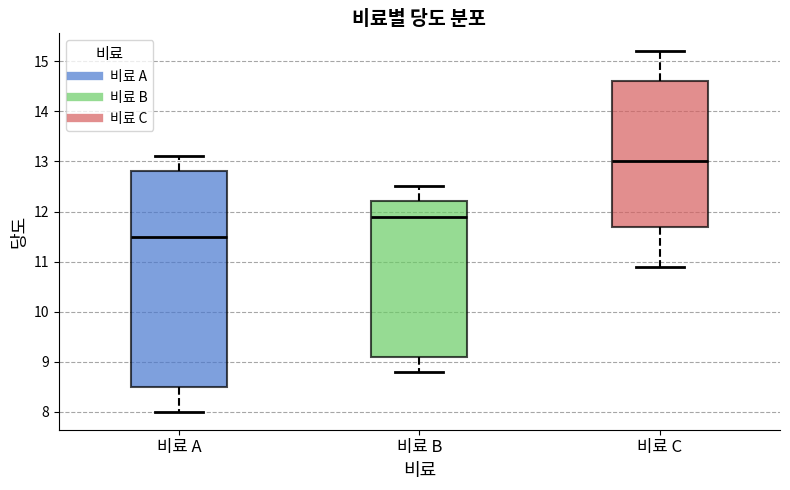

Which box has the lowest median line?

비료 A